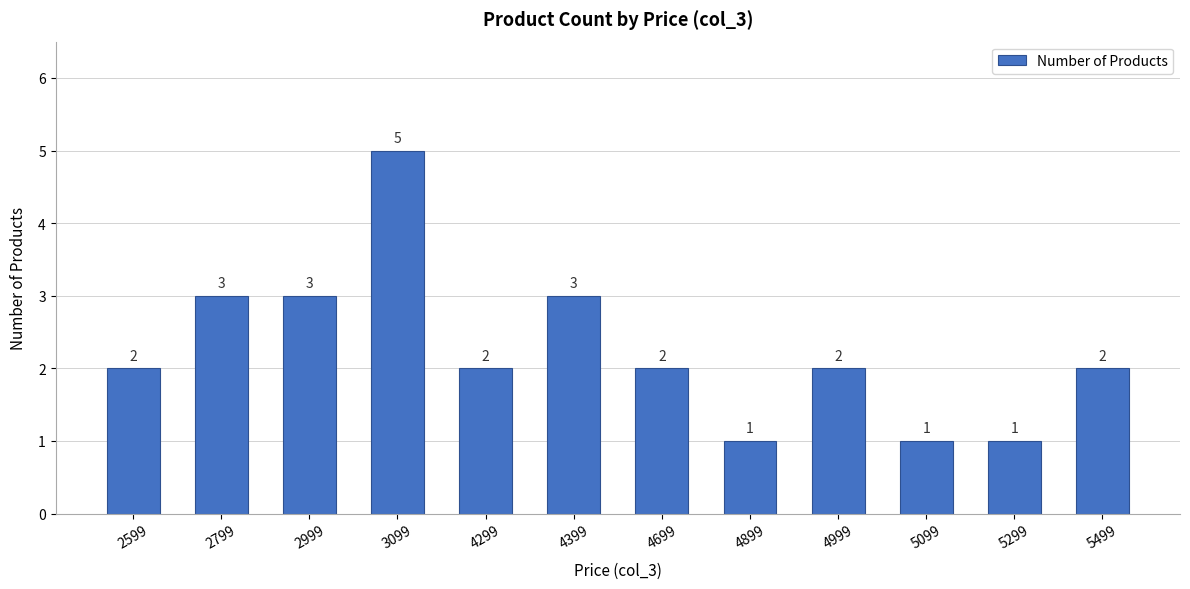

What is the sum of all values?

27